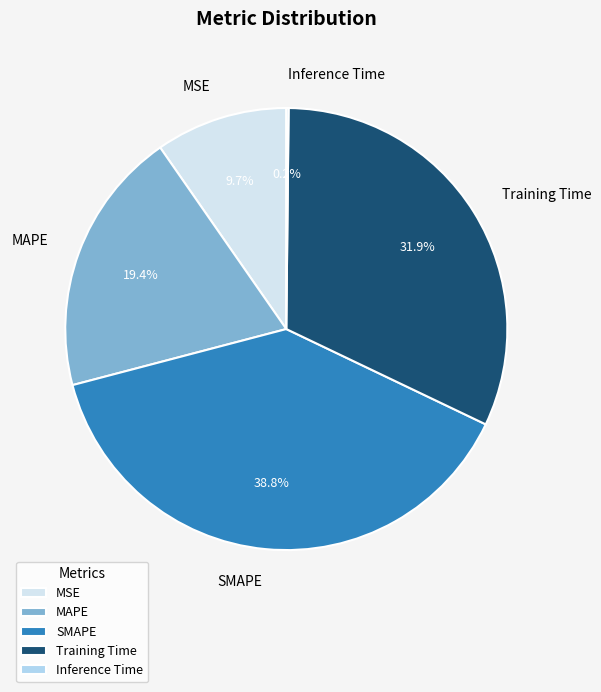

How much of the chart is everything except MAPE?

80.6%